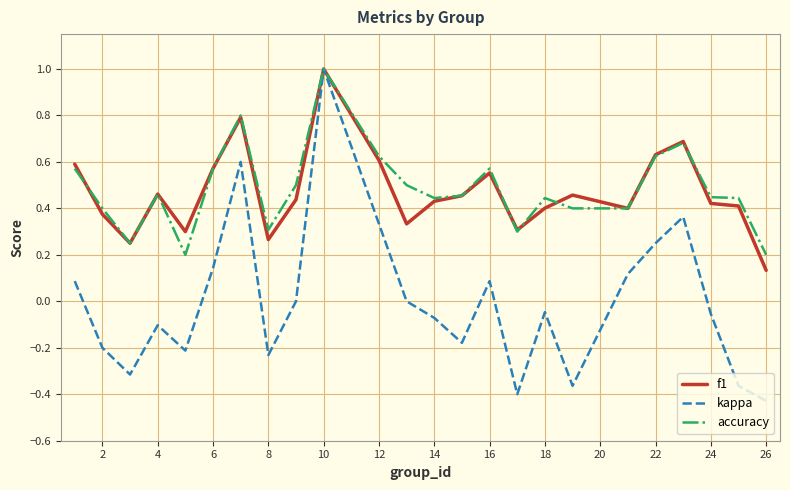

What is the difference between the maximum and minimum values in the kappa series?

1.4